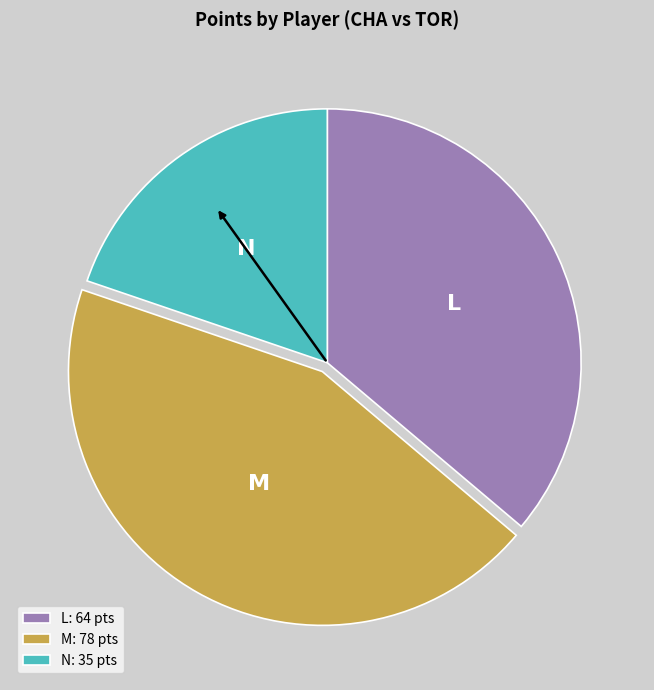

Approximately how many times larger is the value at M compared to L?

1.2